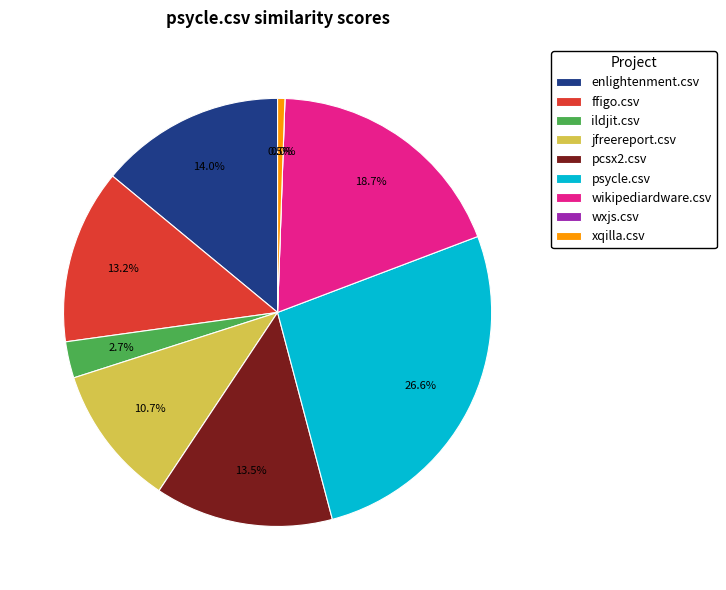

What percentage is the jfreereport.csv slice, to the nearest percent?

11%